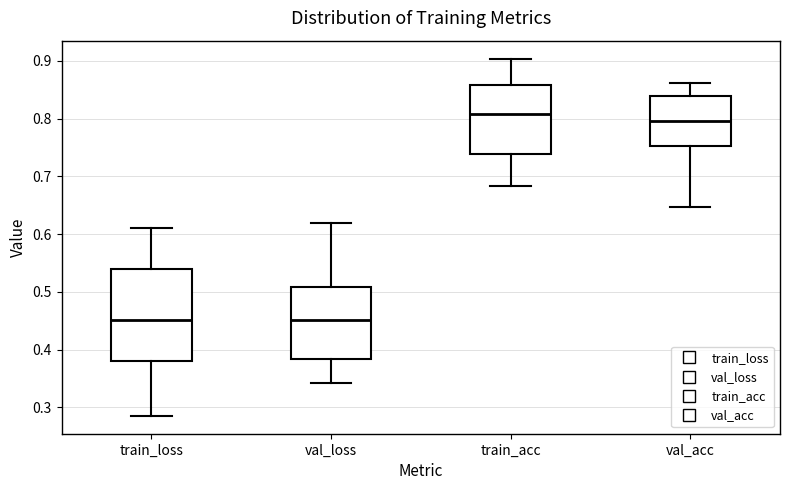

Comparing the boxes themselves (not the whiskers), which one is the tallest?

train_loss